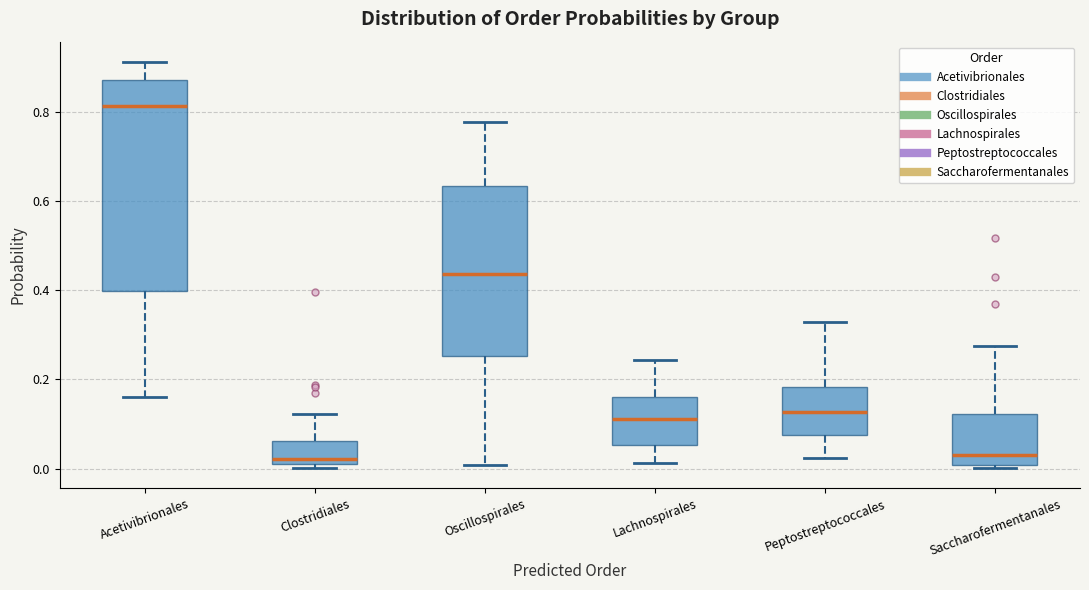

Where is the upper edge of the box for Oscillospirales on the y-axis? The values are not printed on the chart, so give them approximately, as read against the axis.

0.64